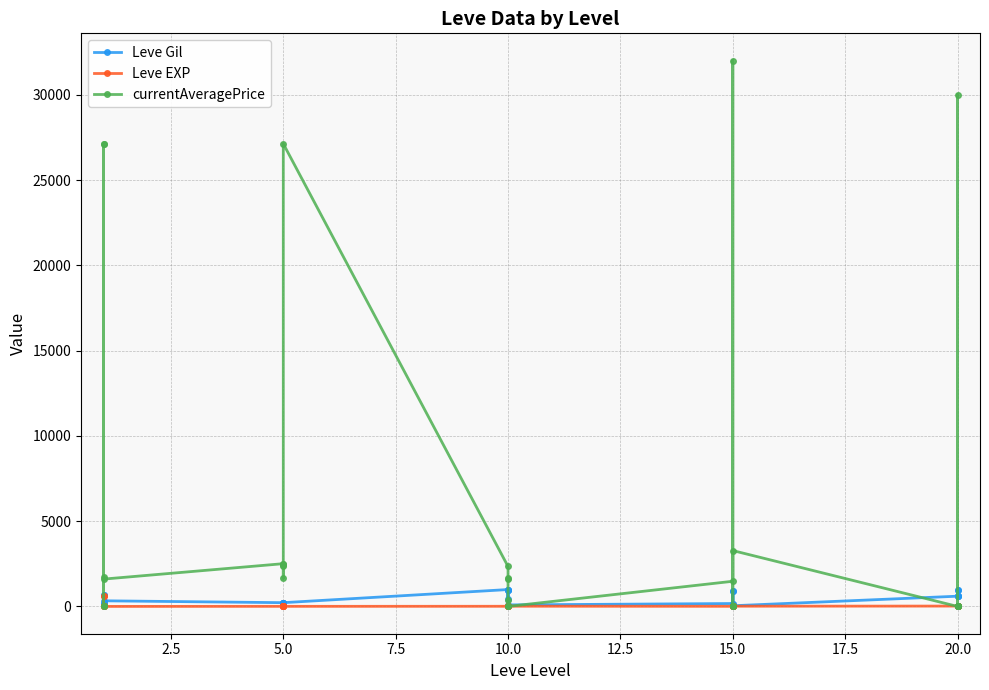

What is the highest value of the currentAveragePrice series?

32000